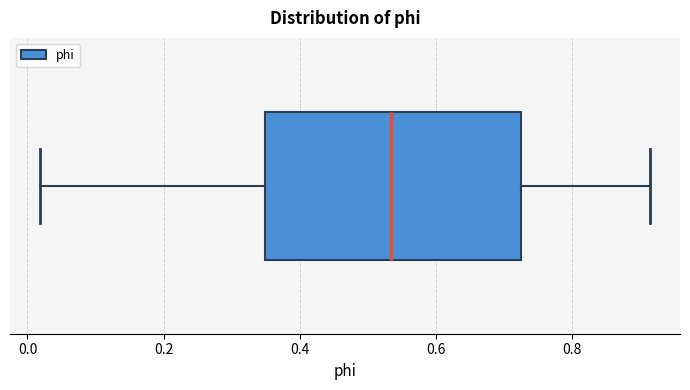

Read this box plot against the x-axis: the position of the median line, the range covered by the box, and the ends of both whiskers. The values are not printed on the chart, so give them approximately, as read against the axis.

median 0.54, box 0.34 to 0.72, whiskers 0.02 to 0.92